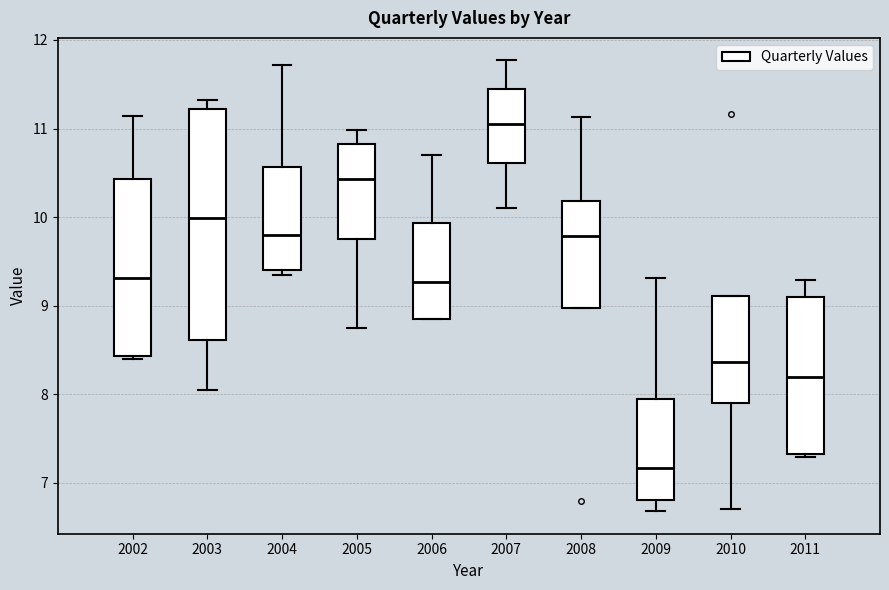

Reading left to right, transcribe this box plot: for each box, give where its median line is, the range the box spans, and where its two whiskers end, as read against the y-axis. The values are not printed on the chart, so give them approximately, as read against the axis.

2002: median 9.3, box 8.4 to 10.4, whiskers 8.4 to 11.1
2003: median 10.0, box 8.6 to 11.2, whiskers 8.0 to 11.3
2004: median 9.8, box 9.4 to 10.6, whiskers 9.3 to 11.7
2005: median 10.4, box 9.8 to 10.8, whiskers 8.8 to 11.0
2006: median 9.3, box 8.8 to 9.9, whiskers 8.8 to 10.7
2007: median 11.1, box 10.6 to 11.4, whiskers 10.1 to 11.8
2008: median 9.8, box 9.0 to 10.2, whiskers 9.0 to 11.1
2009: median 7.2, box 6.8 to 7.9, whiskers 6.7 to 9.3
2010: median 8.4, box 7.9 to 9.1, whiskers 6.7 to 9.1
2011: median 8.2, box 7.3 to 9.1, whiskers 7.3 (just below the box's lower edge) to 9.3